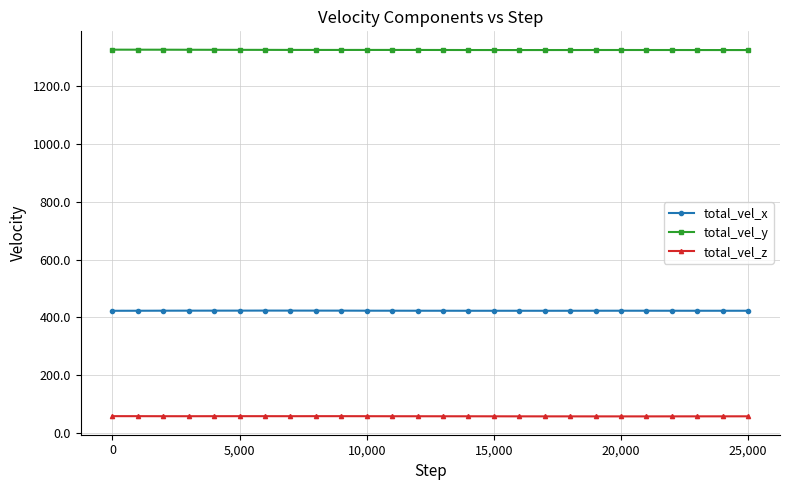

True or false: total_vel_x has more than 0 points higher than both neighbors.

True